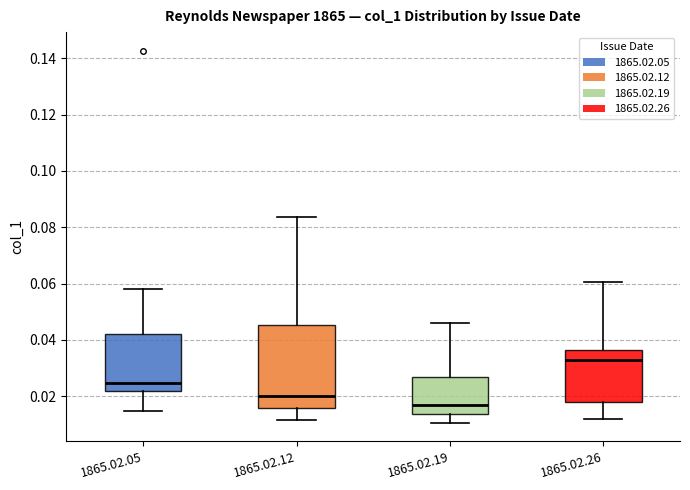

Reading left to right, read every box against the y-axis: the position of its median line, the range the box covers, and the ends of its whiskers. The values are not printed on the chart, so give them approximately, as read against the axis.

1865.02.05: median 0.024, box 0.022 to 0.042, whiskers 0.014 to 0.058
1865.02.12: median 0.020, box 0.016 to 0.046, whiskers 0.012 to 0.084
1865.02.19: median 0.016, box 0.014 to 0.026, whiskers 0.010 to 0.046
1865.02.26: median 0.032, box 0.018 to 0.036, whiskers 0.012 to 0.060